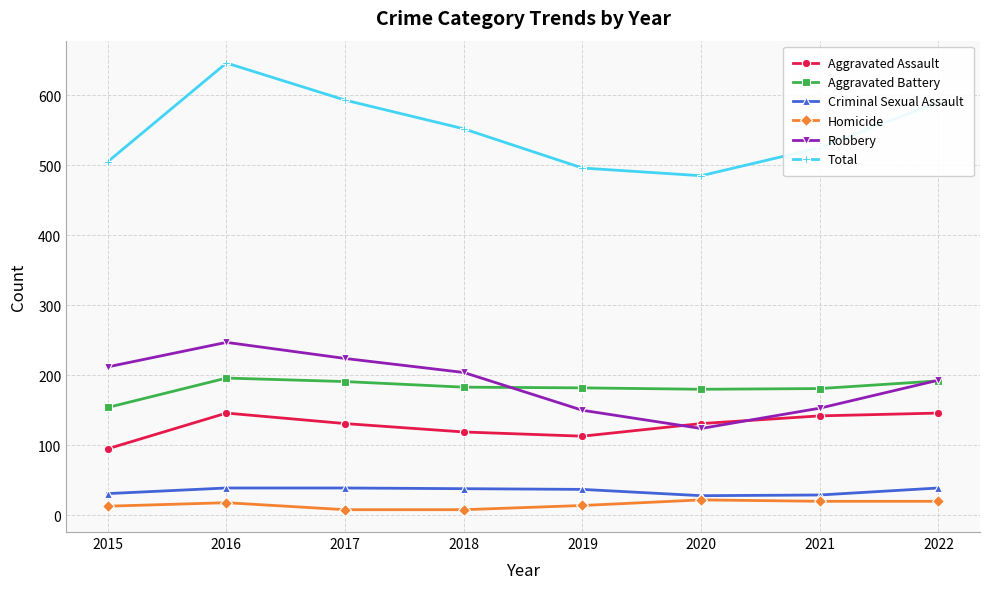

True or false: Total has more than 0 points higher than both neighbors.

True